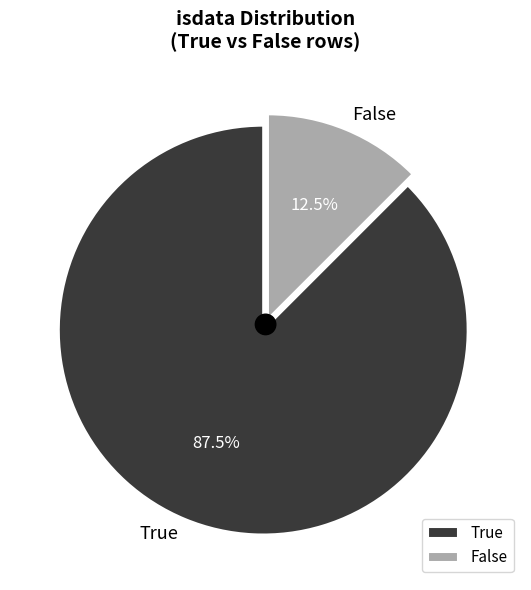

How much of the chart is everything except False?

87.5%